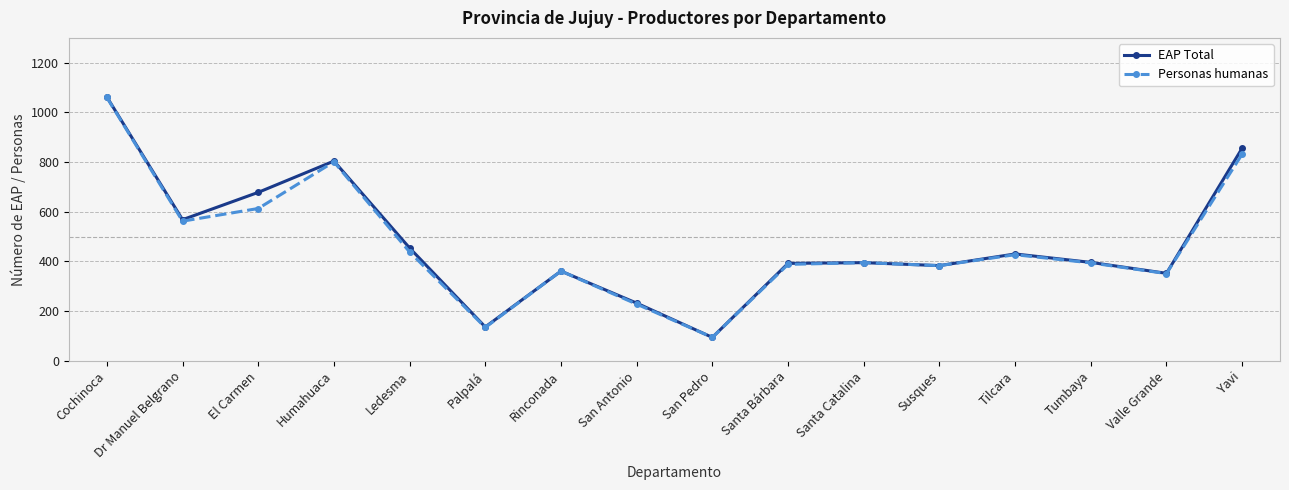

Count the number of data series in this chart.

2